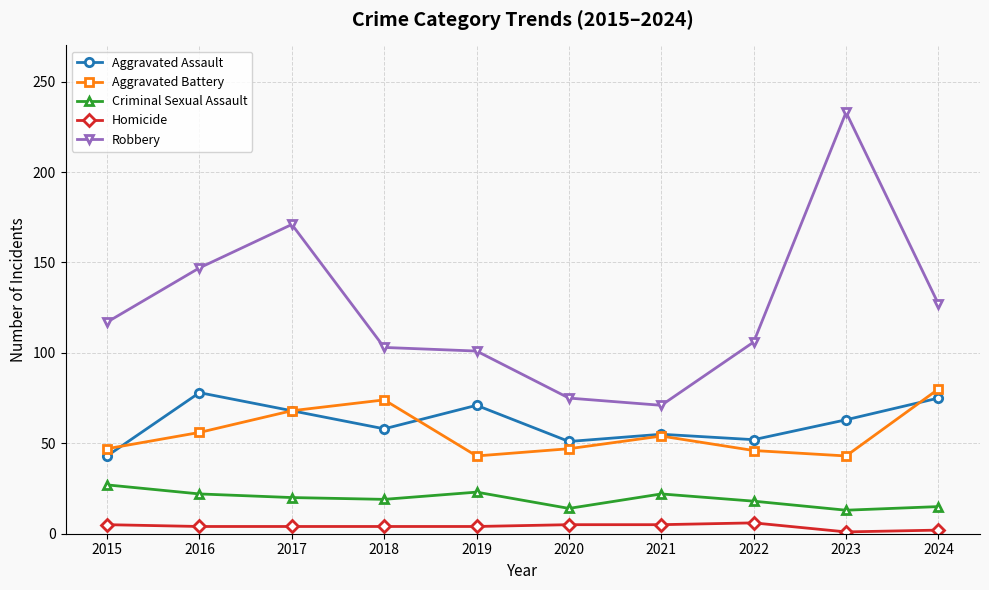

What is the difference between the Aggravated Battery values at 2019 and 2015?

4